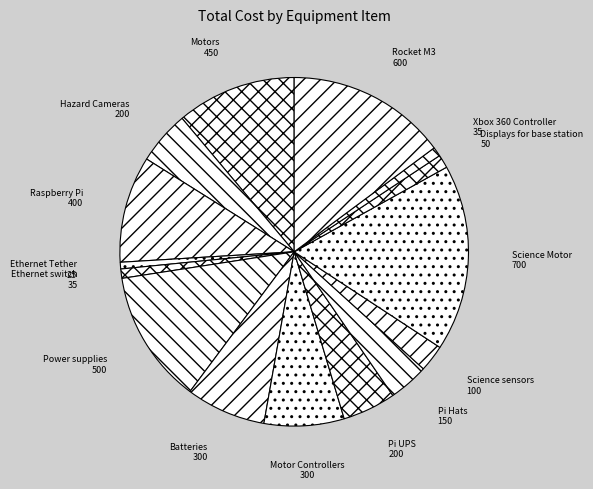

Is the sum of Ethernet switch and Motors greater than half?

No